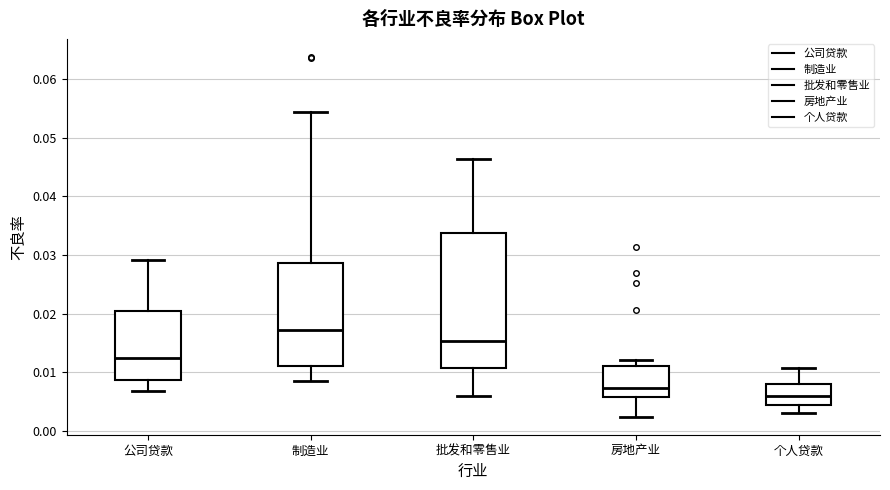

Reading left to right, transcribe this box plot: for each box, give where its median line is, the range the box spans, and where its two whiskers end, as read against the y-axis. The values are not printed on the chart, so give them approximately, as read against the axis.

公司贷款: median 0.012, box 0.009 to 0.020, whiskers 0.007 to 0.029
制造业: median 0.017, box 0.011 to 0.029, whiskers 0.009 to 0.054
批发和零售业: median 0.015, box 0.011 to 0.034, whiskers 0.006 to 0.046
房地产业: median 0.007, box 0.006 to 0.011, whiskers 0.002 to 0.012
个人贷款: median 0.006, box 0.004 to 0.008, whiskers 0.003 to 0.011